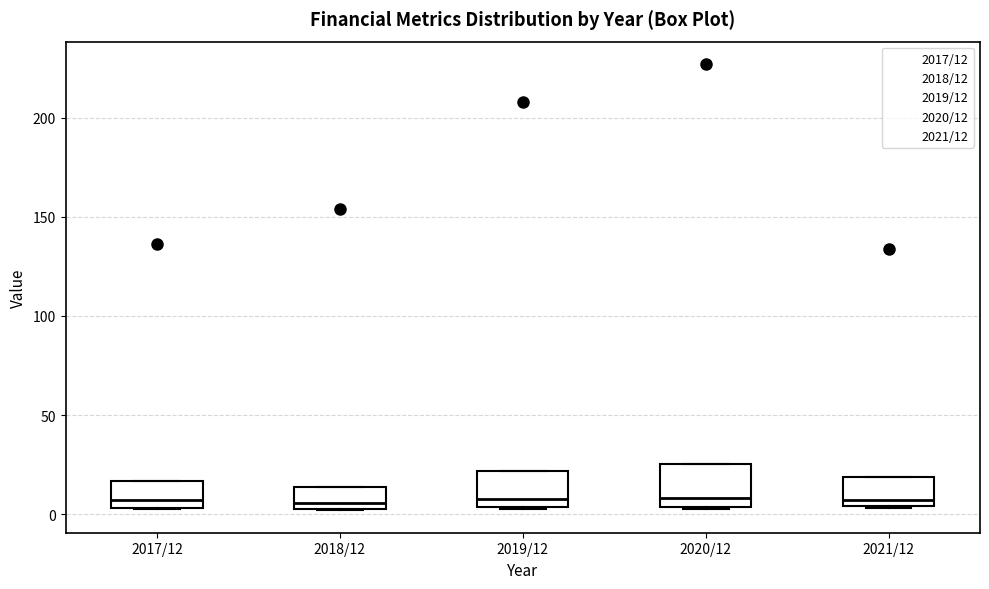

Reading left to right, transcribe this box plot: for each box, give where its median line is, the range the box spans, and where its two whiskers end, as read against the y-axis. The values are not printed on the chart, so give them approximately, as read against the axis.

2017/12: median 5 (just above the box's lower edge), box 5 to 15, whiskers 0 to 15
2018/12: median 5 (just above the box's lower edge), box 5 to 15, whiskers 0 to 15
2019/12: median 10, box 5 to 20, whiskers 5 to 20
2020/12: median 10, box 5 to 25, whiskers 5 to 25
2021/12: median 5 (just above the box's lower edge), box 5 to 20, whiskers 5 to 20